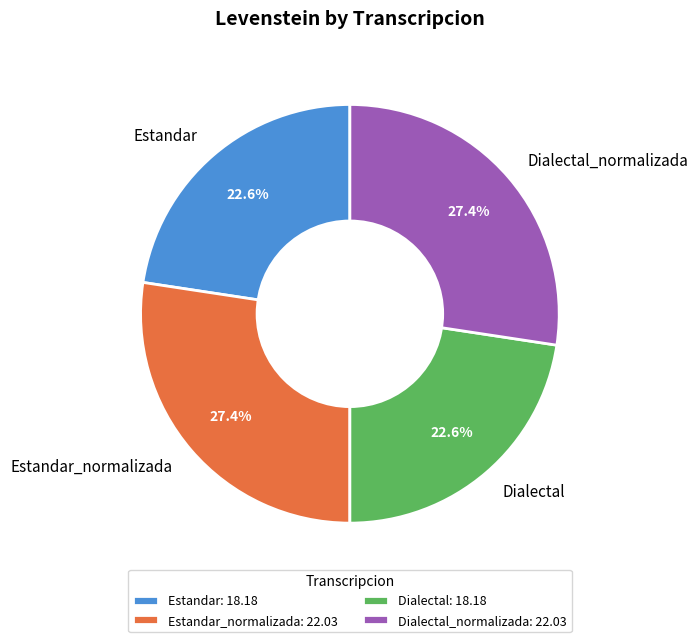

How much of the chart is everything except Estandar?

77.4%